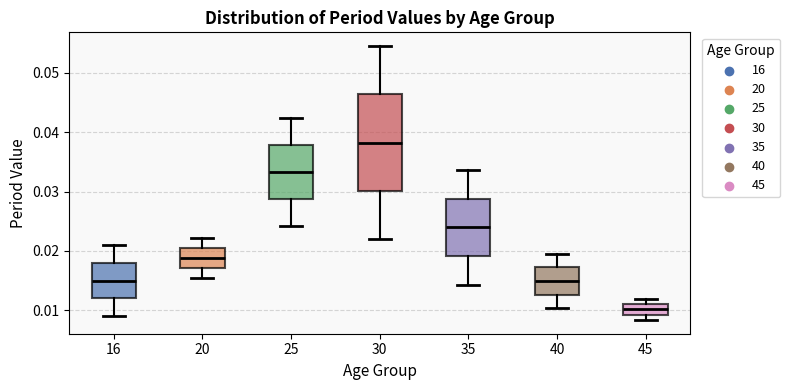

Reading left to right, read every box against the y-axis: the position of its median line, the range the box covers, and the ends of its whiskers. The values are not printed on the chart, so give them approximately, as read against the axis.

16: median 0.015, box 0.012 to 0.018, whiskers 0.009 to 0.021
20: median 0.019, box 0.017 to 0.021, whiskers 0.015 to 0.022
25: median 0.033, box 0.029 to 0.038, whiskers 0.024 to 0.042
30: median 0.038, box 0.030 to 0.046, whiskers 0.022 to 0.055
35: median 0.024, box 0.019 to 0.029, whiskers 0.014 to 0.034
40: median 0.015, box 0.013 to 0.017, whiskers 0.010 to 0.020
45: median 0.010, box 0.009 to 0.011, whiskers 0.008 to 0.012